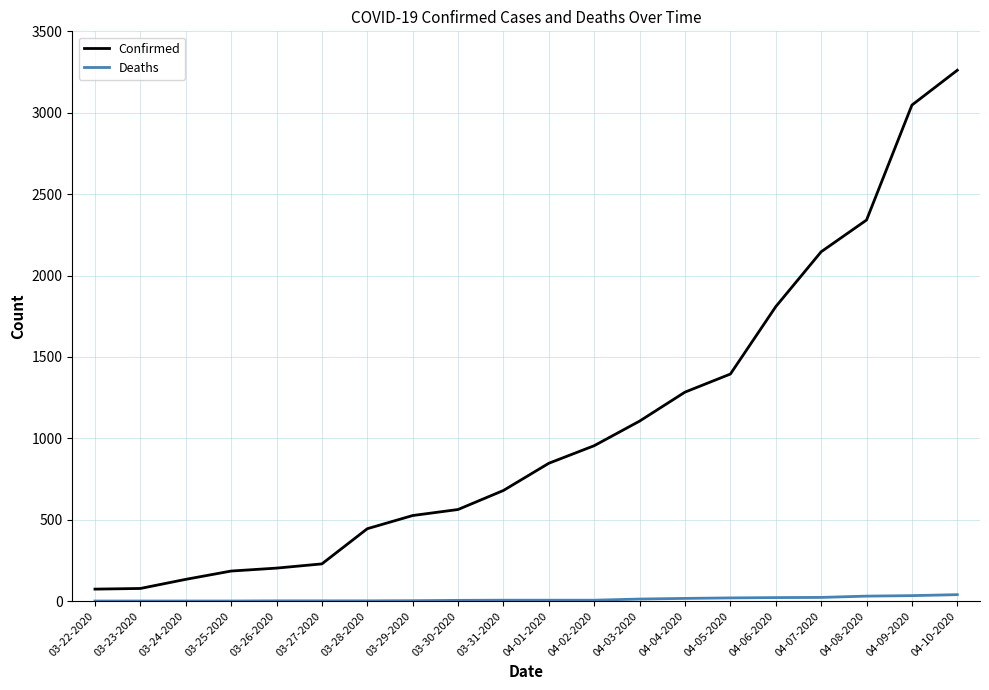

True or false: Confirmed and Deaths cross at least once.

False